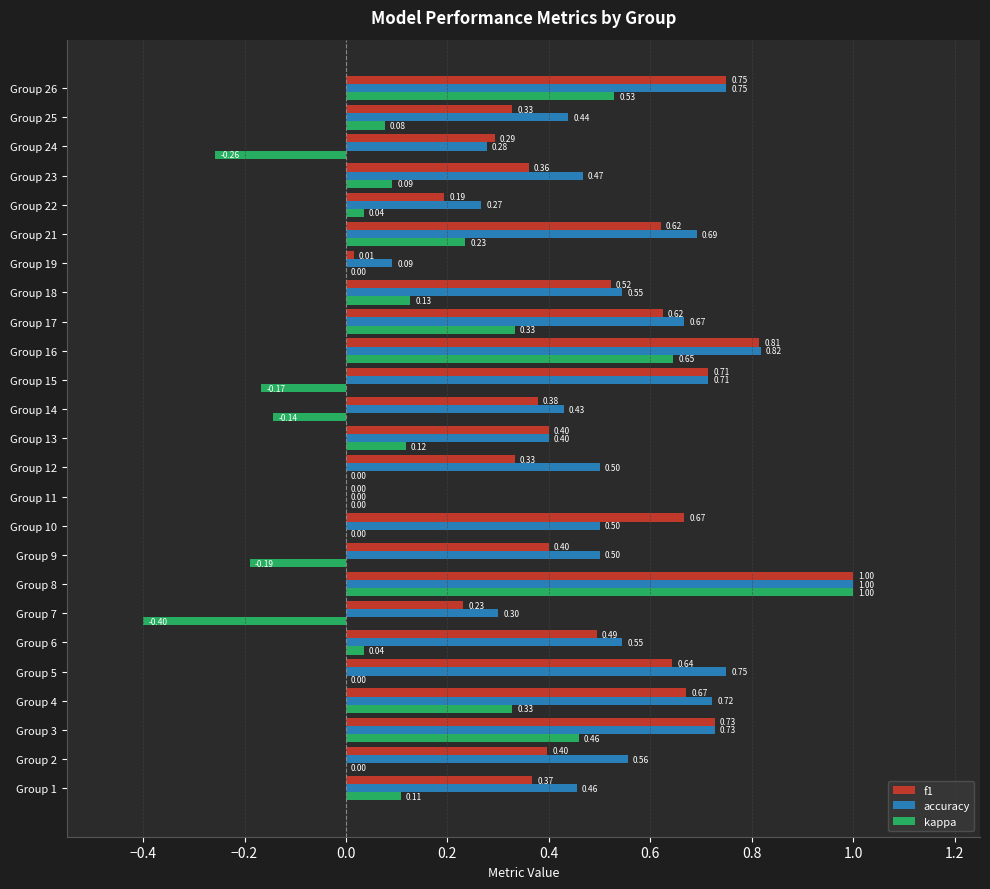

At which label is f1 closest to 0?

Group 11